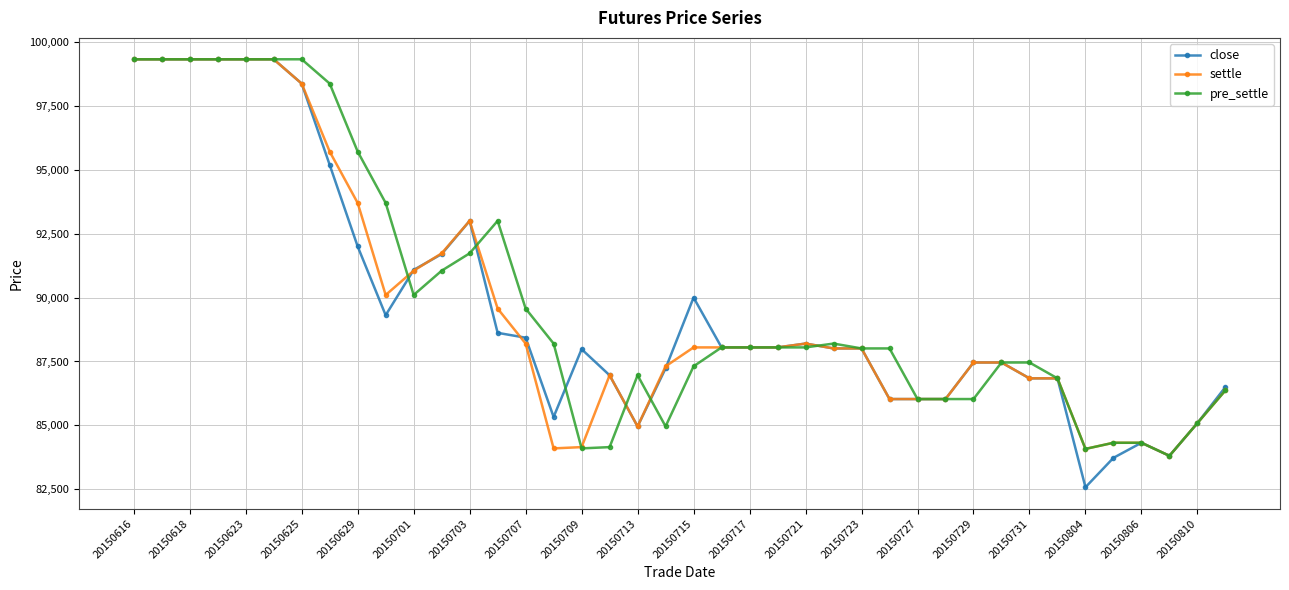

How many values in the pre_settle series are below 88050?

19